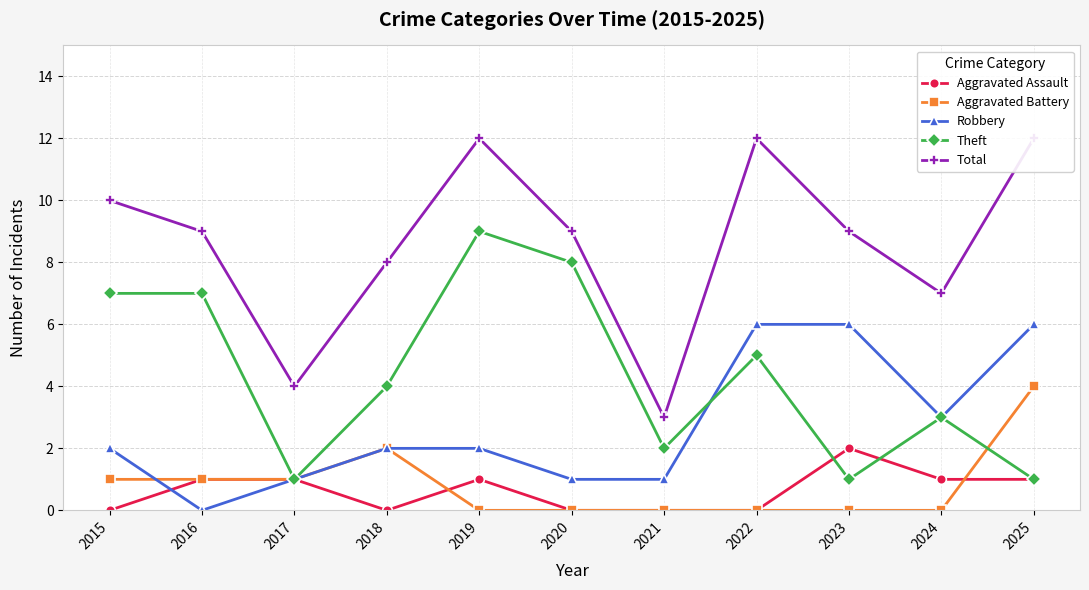

How many values in the Theft series exceed 4?

5